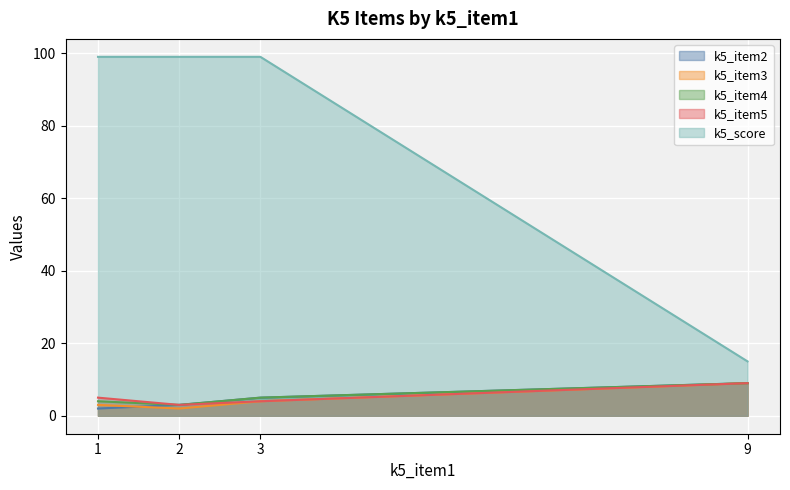

Reading left to right, transcribe all the data shown in this chart.

k5_item2: 1=2	9=9	3=5	2=3
k5_item3: 1=3	9=9	3=4	2=2
k5_item4: 1=4	9=9	3=5	2=3
k5_item5: 1=5	9=9	3=4	2=3
k5_score: 1=99	9=15	3=99	2=99